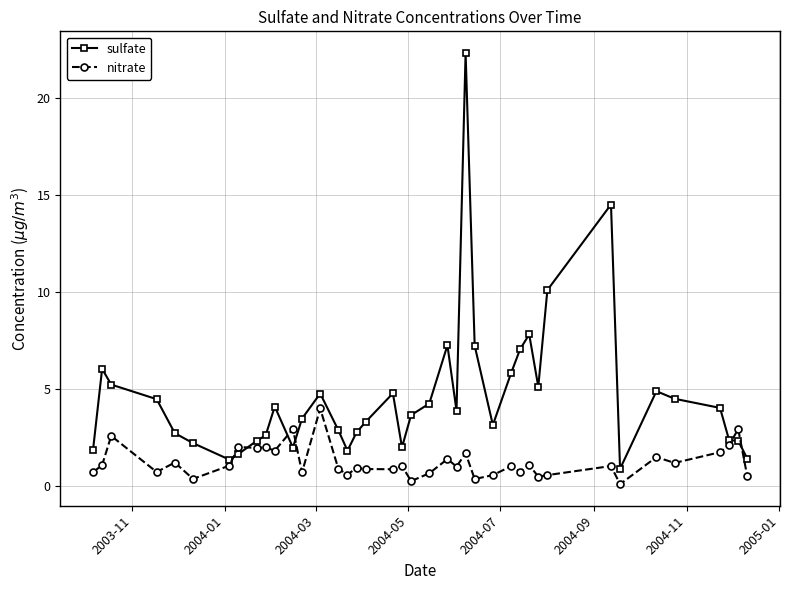

Rank the series by their maximum value, from lowest to highest.

nitrate, sulfate